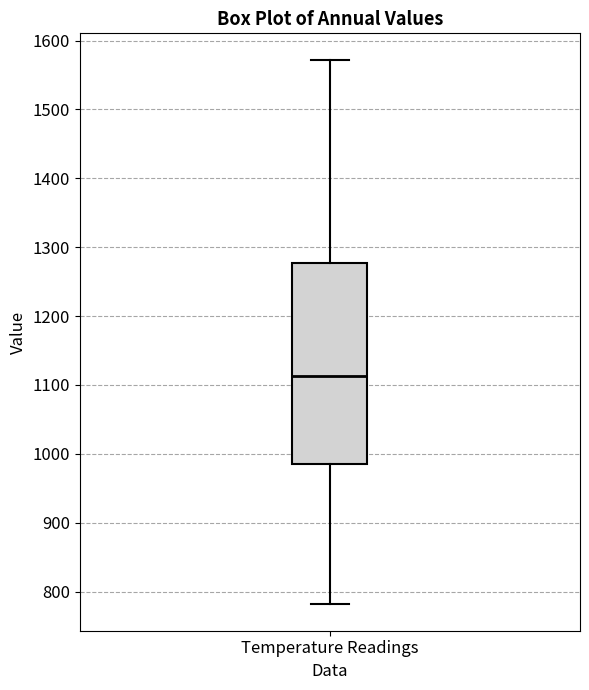

Where is the upper edge of the box for Temperature Readings on the y-axis? The values are not printed on the chart, so give them approximately, as read against the axis.

1280